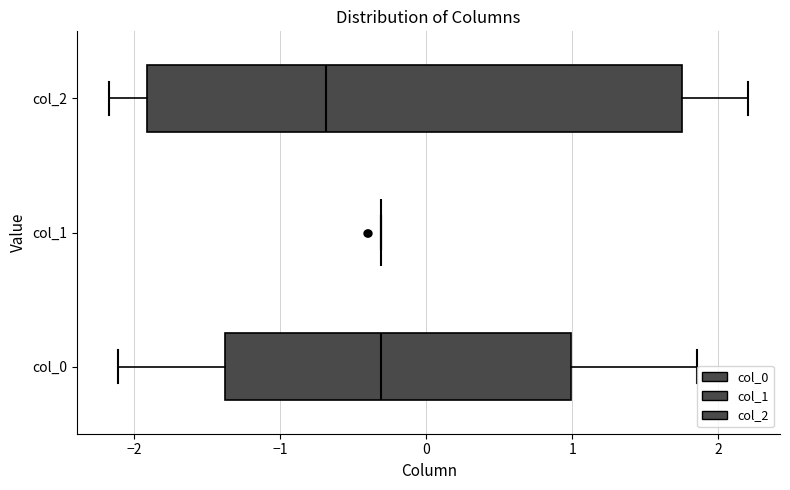

Reading bottom to top, transcribe this box plot: for each box, give where its median line is, the range the box spans, and where its two whiskers end, as read against the x-axis. The values are not printed on the chart, so give them approximately, as read against the axis.

col_0: median -0.3, box -1.4 to 1.0, whiskers -2.1 to 1.9
col_1: box collapsed to a line at -0.3, whiskers -0.3 to -0.3
col_2: median -0.7, box -1.9 to 1.7, whiskers -2.2 to 2.2